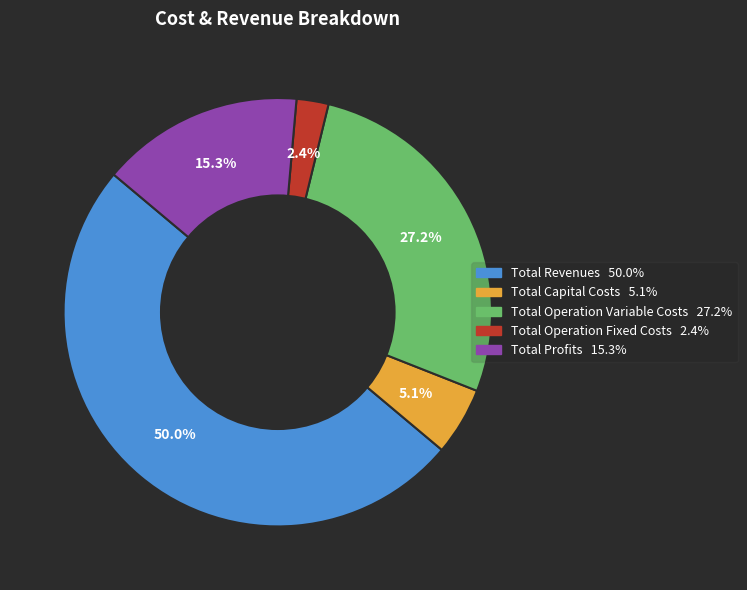

Is Total Operation Variable Costs the majority of the pie?

No